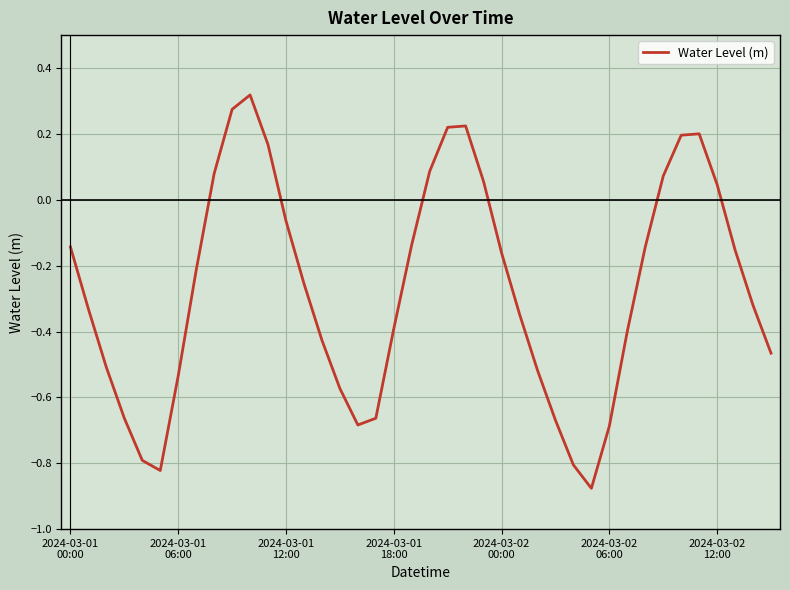

What is the difference between the maximum and minimum values?

1.2